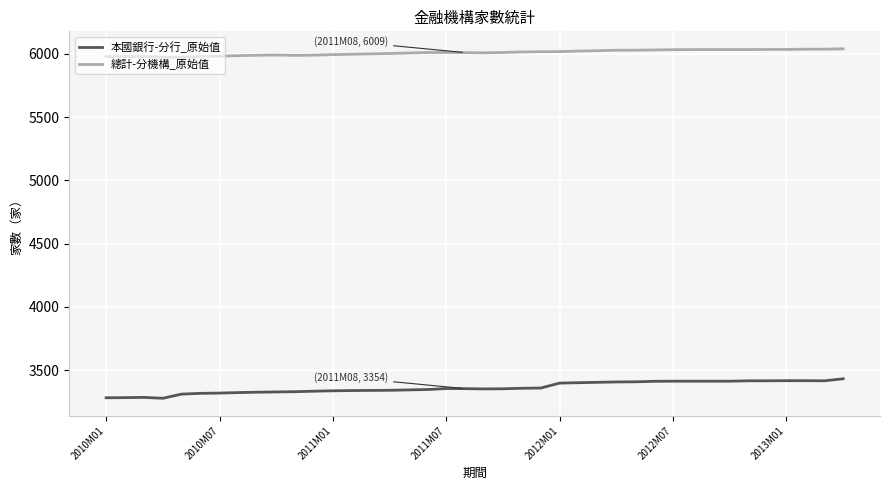

What is the difference between the maximum and minimum values in the 總計-分機構_原始值 series?

67